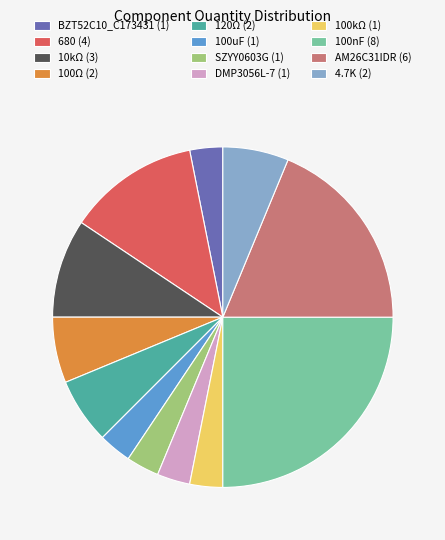

Does 4.7K represent more than half of the total?

No